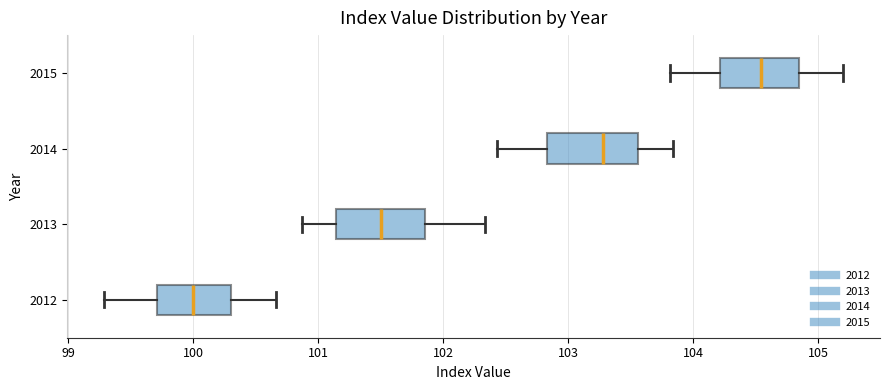

Which box's median line is the furthest to the left?

2012